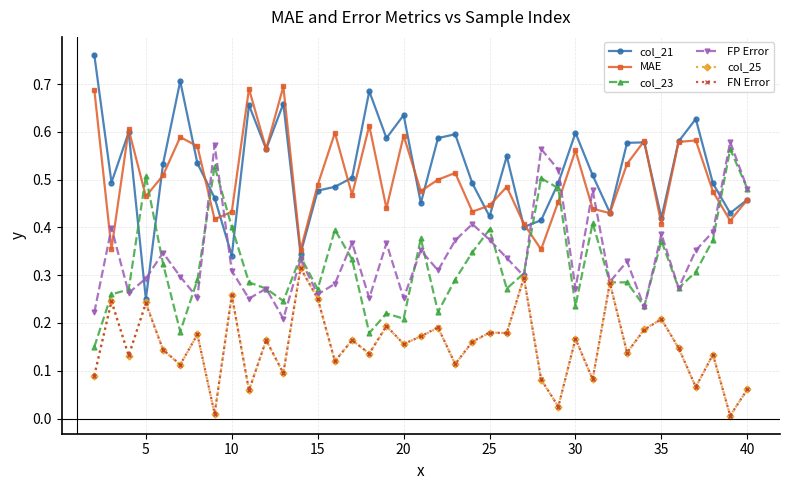

Which series has the widest spread of values?

col_21